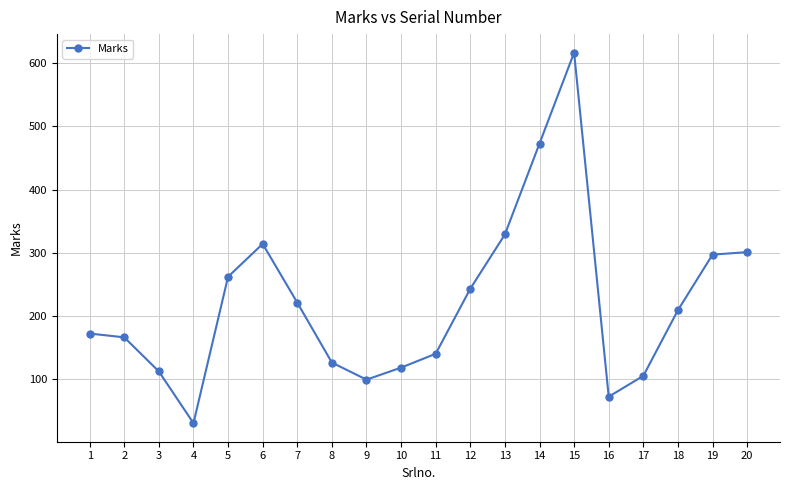

How many points are lower than both their immediate neighbors (excluding endpoints)?

3